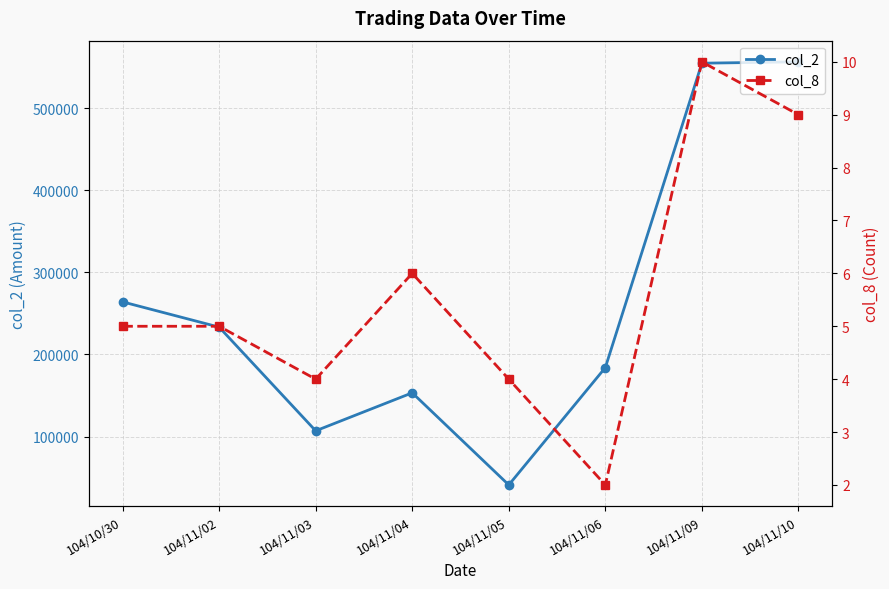

How many interior local valleys does the col_8 series have?

2